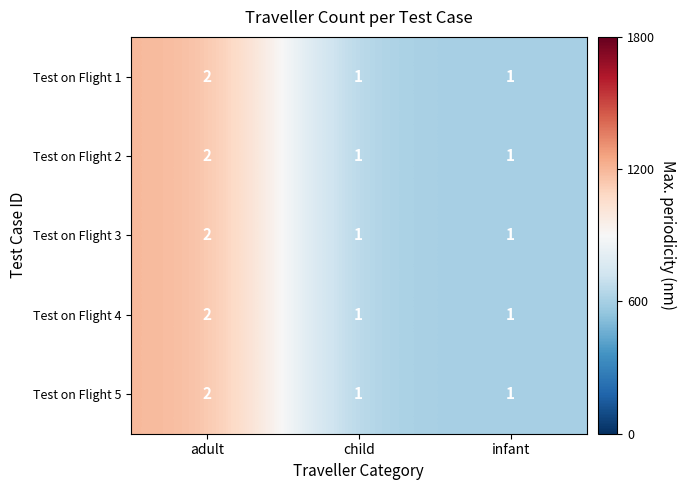

How many distinct data groups are displayed?

5